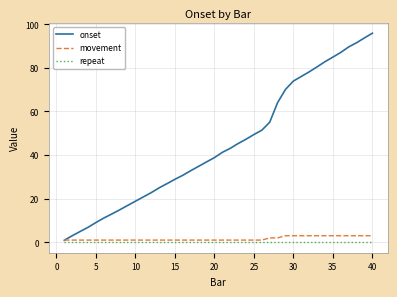

What is the highest value of the movement series?

3.0